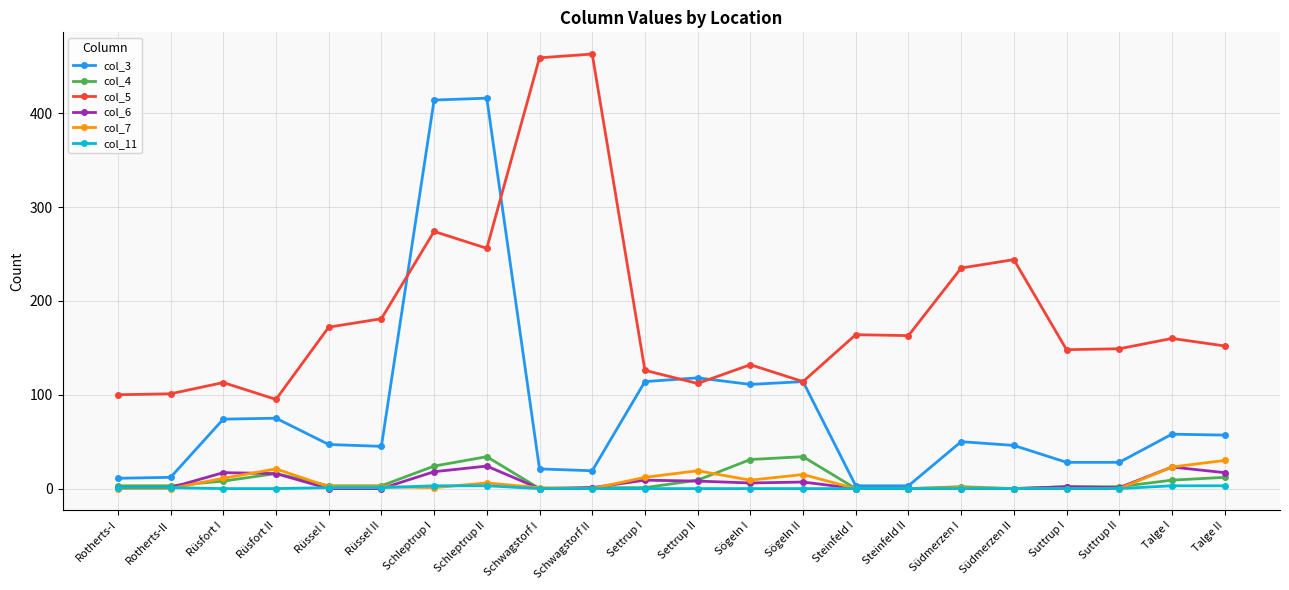

True or false: col_3 has more than 0 points higher than both neighbors.

True